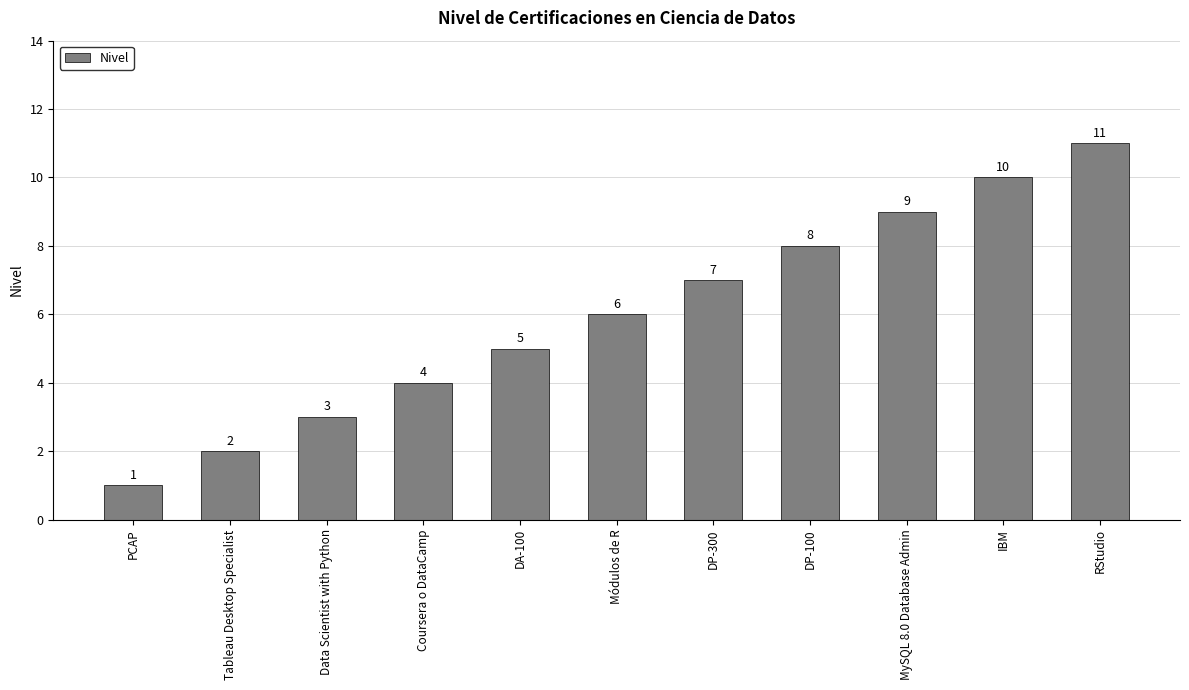

What is the change in value from DP-300 to DP-100?

+1